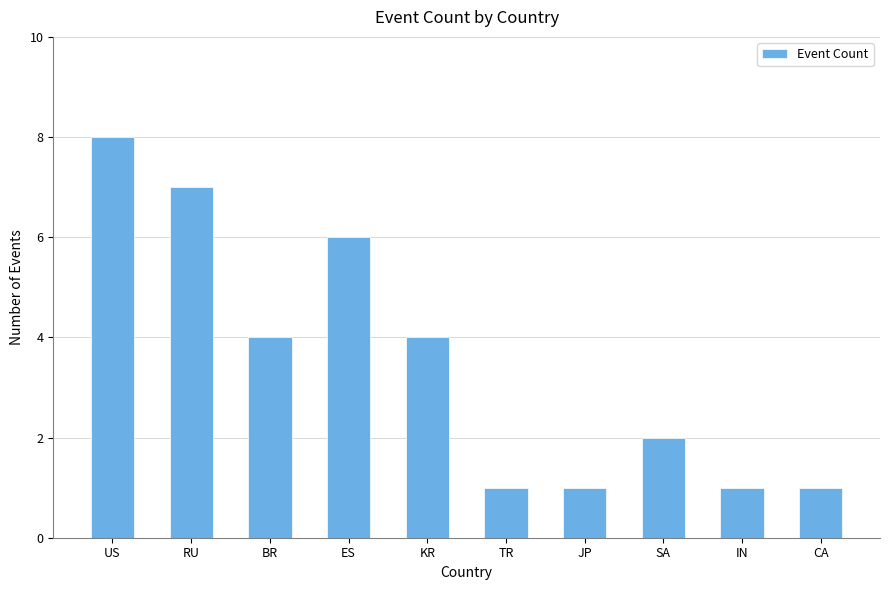

What is the sum of all values?

35